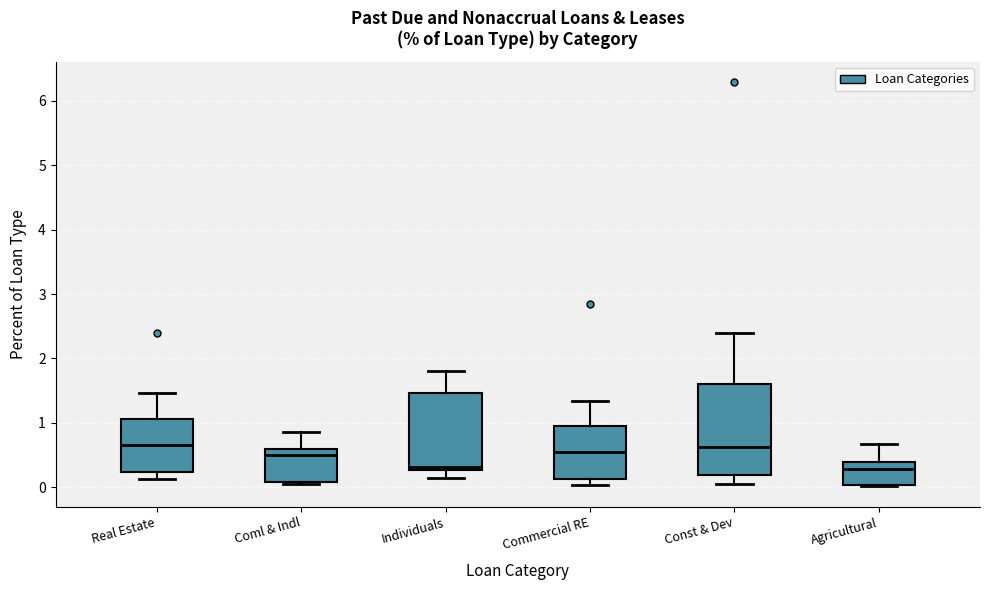

Reading left to right, read every box against the y-axis: the position of its median line, the range the box covers, and the ends of its whiskers. The values are not printed on the chart, so give them approximately, as read against the axis.

Real Estate: median 0.7, box 0.2 to 1.1, whiskers 0.1 to 1.5
Coml & Indl: median 0.5, box 0.1 to 0.6, whiskers 0.1 to 0.9
Individuals: median 0.3 (just above the box's lower edge), box 0.3 to 1.5, whiskers 0.1 to 1.8
Commercial RE: median 0.5, box 0.1 to 1.0, whiskers 0.0 to 1.3
Const & Dev: median 0.6, box 0.2 to 1.6, whiskers 0.1 to 2.4
Agricultural: median 0.3, box 0.0 to 0.4, whiskers 0.0 to 0.7